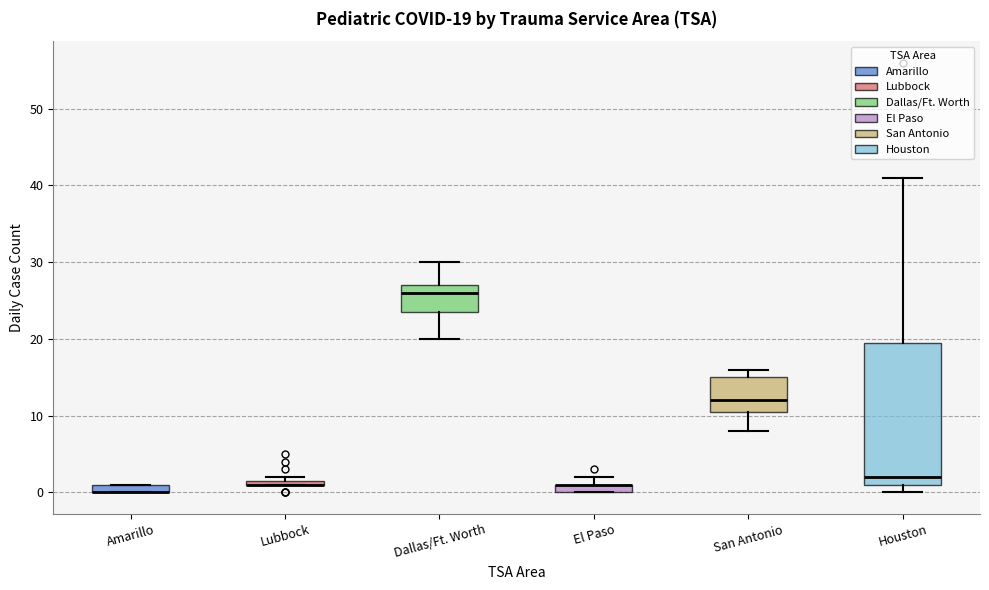

Comparing the boxes themselves (not the whiskers), which one is the tallest?

Houston